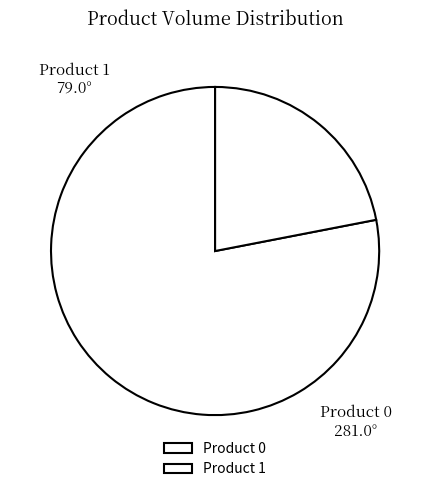

How many segments does this pie chart have?

2